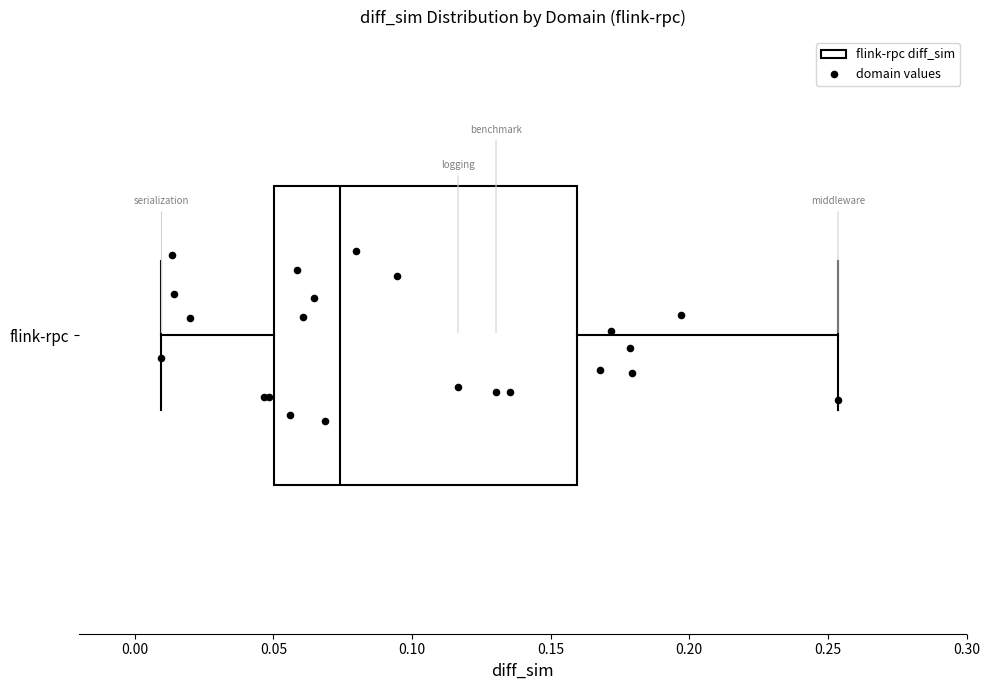

Where does the median line of the box for flink-rpc sit on the x-axis? The values are not printed on the chart, so give them approximately, as read against the axis.

0.075